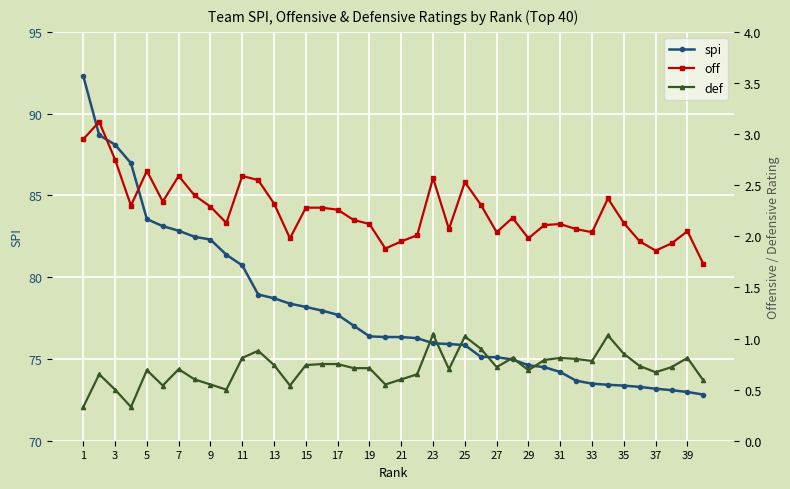

What is the sum of the spi values at 25 and 29?

150.5